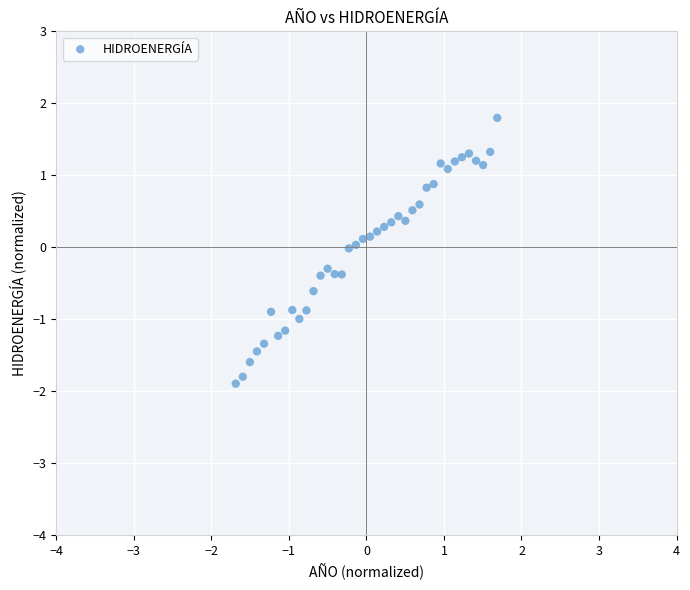

What is the range of X values (max minus min)?

3.4